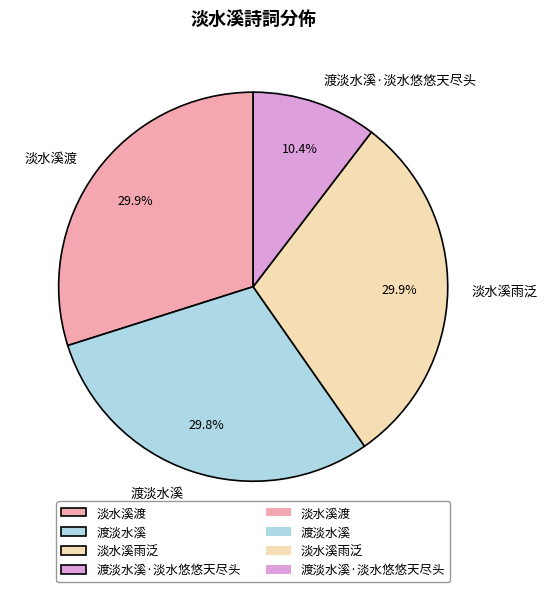

How many slices are in this pie chart?

4